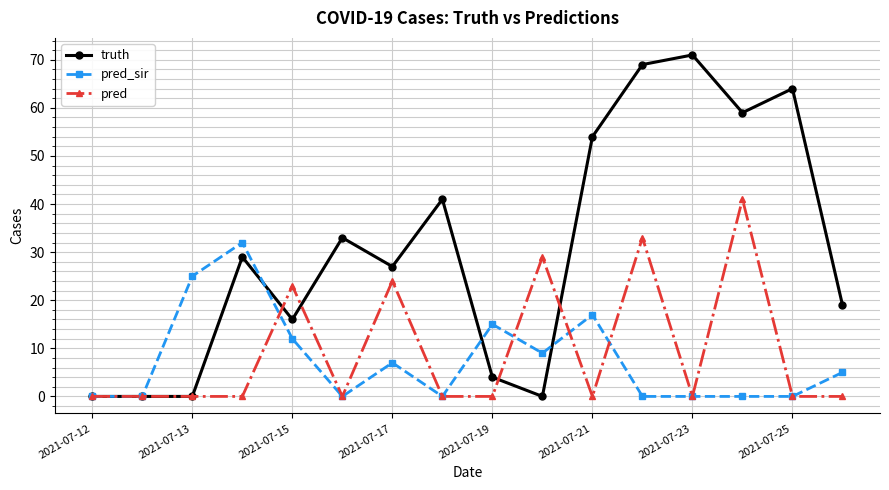

What is the greatest value displayed?

71